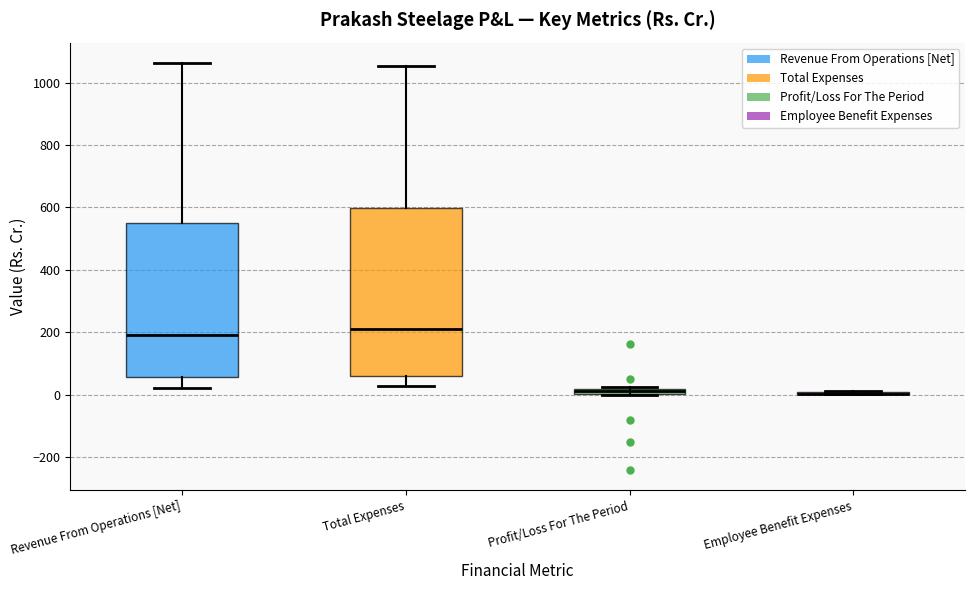

Comparing the boxes themselves (not the whiskers), which one is the tallest?

Total Expenses